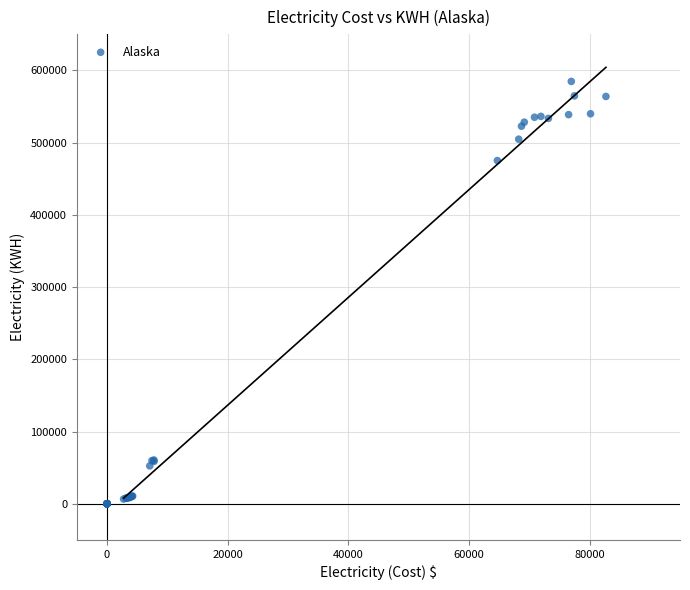

What Y value in the scatter plot is closest to 292400?

475200